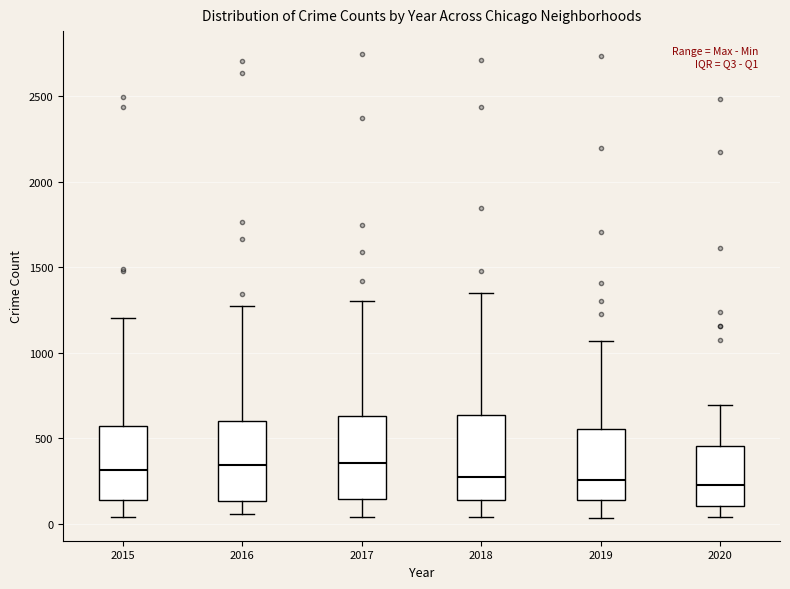

Reading left to right, read every box against the y-axis: the position of its median line, the range the box covers, and the ends of its whiskers. The values are not printed on the chart, so give them approximately, as read against the axis.

2015: median 300, box 150 to 550, whiskers 50 to 1200
2016: median 350, box 150 to 600, whiskers 50 to 1300
2017: median 350, box 150 to 650, whiskers 50 to 1300
2018: median 250, box 150 to 650, whiskers 50 to 1350
2019: median 250, box 150 to 550, whiskers 50 to 1050
2020: median 250, box 100 to 450, whiskers 50 to 700